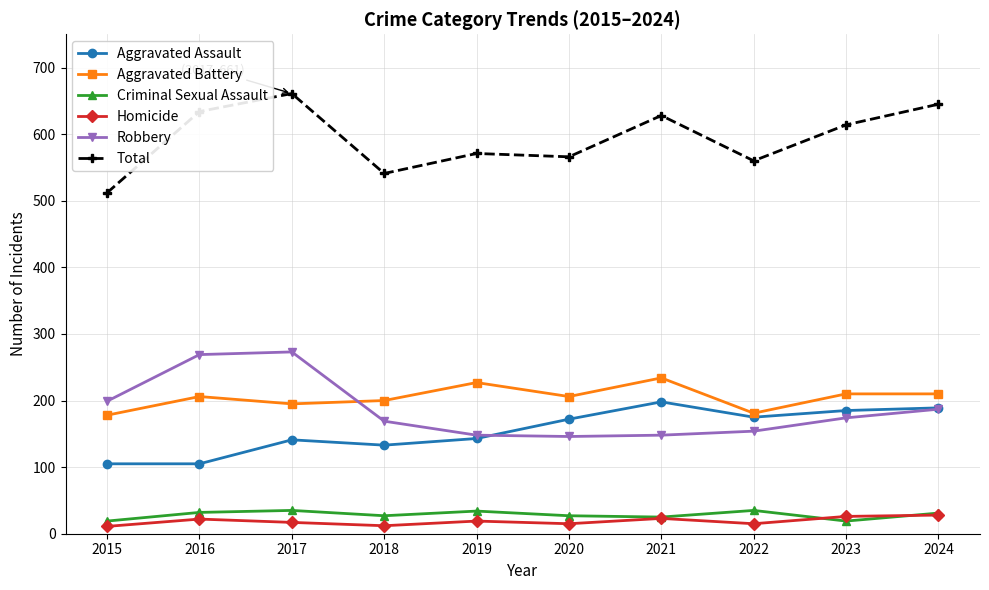

What is the approximate value of Homicide at 2018?

12